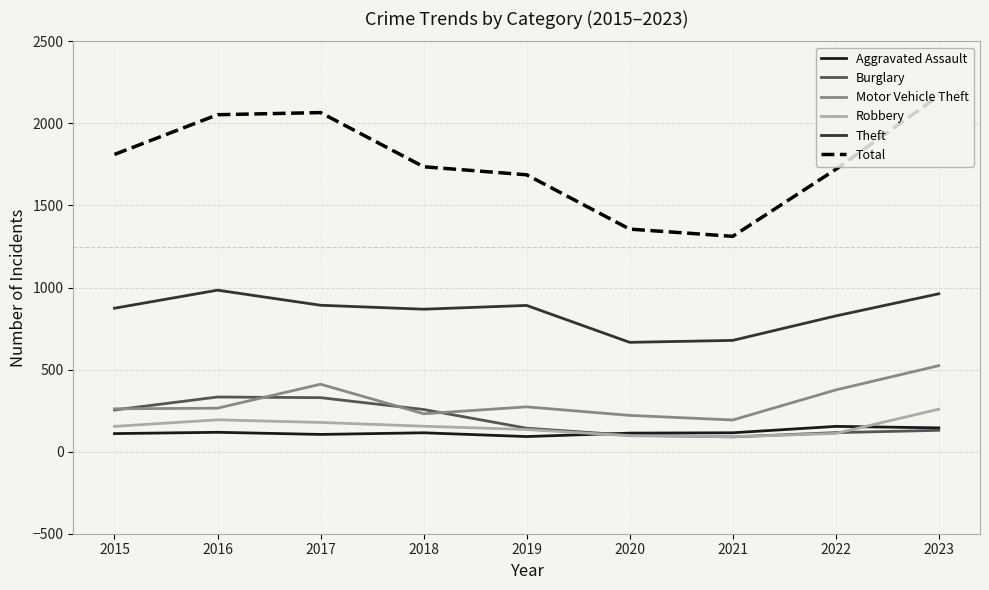

True or false: Aggravated Assault and Total cross at least once.

False